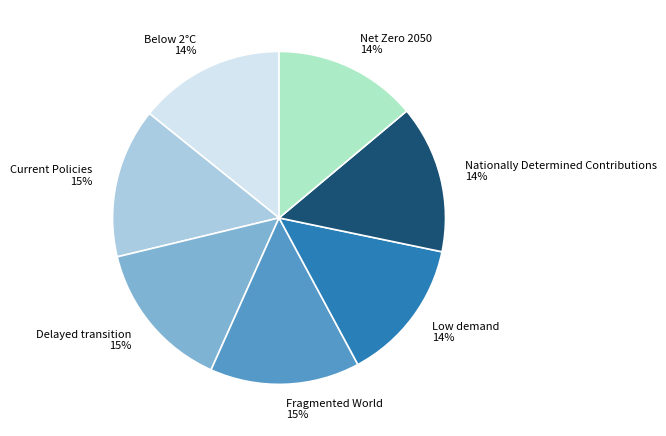

How many slices are in this pie chart?

7